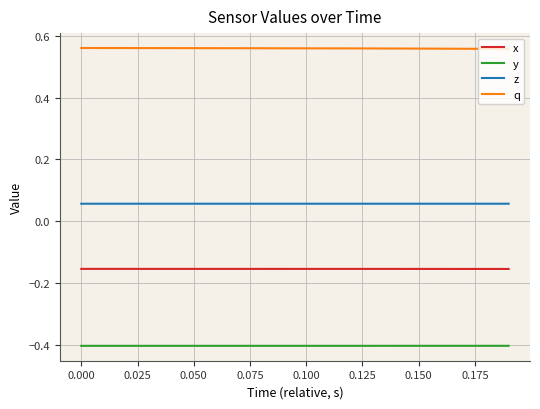

Rank the series by their average value, from highest to lowest.

q, z, x, y